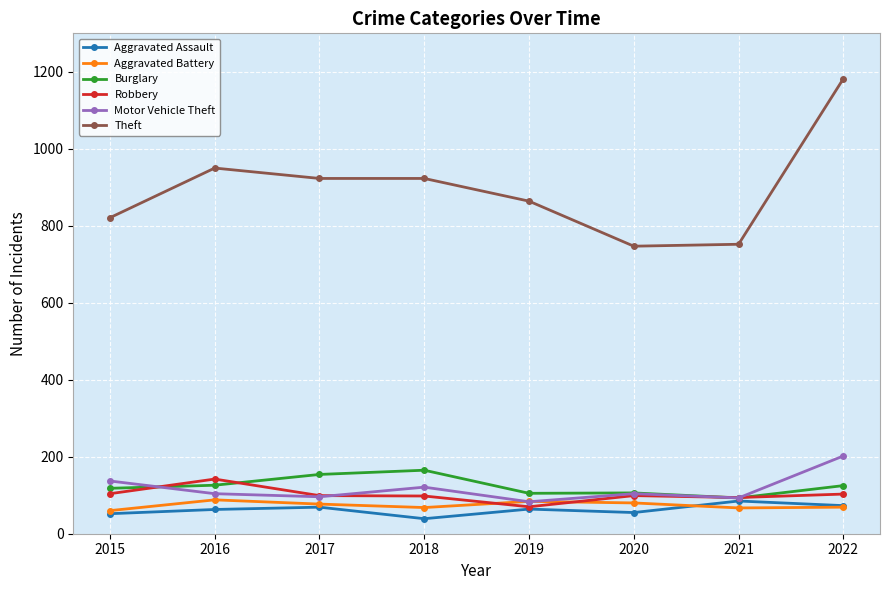

How many data points does each series have?

8